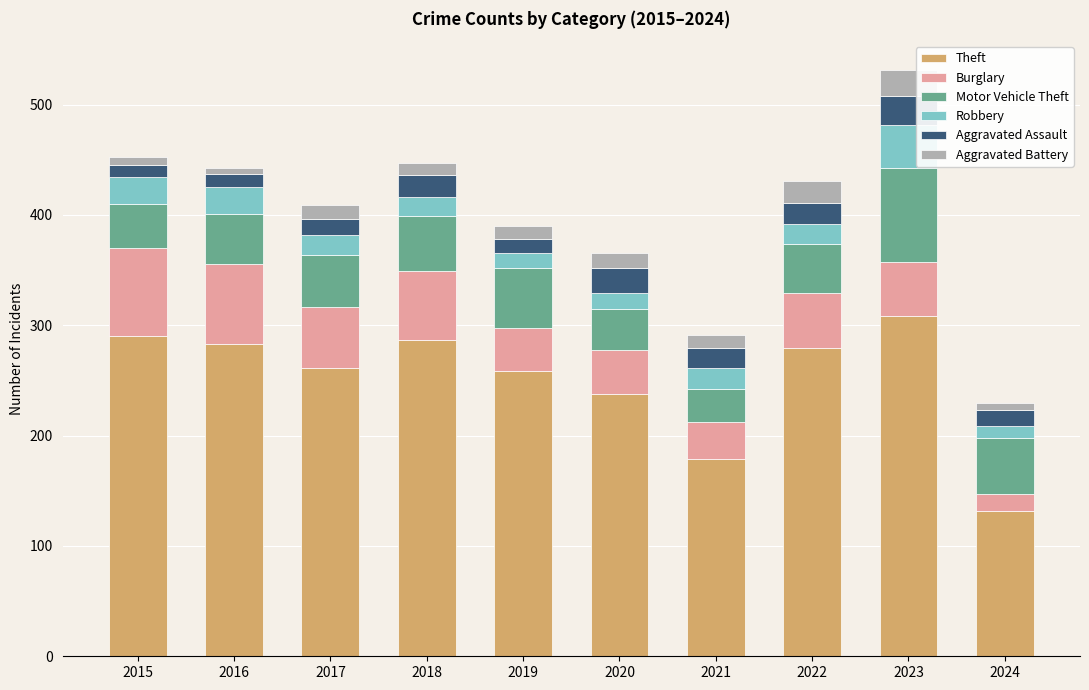

Which category has the lowest value in the Theft series?

2024